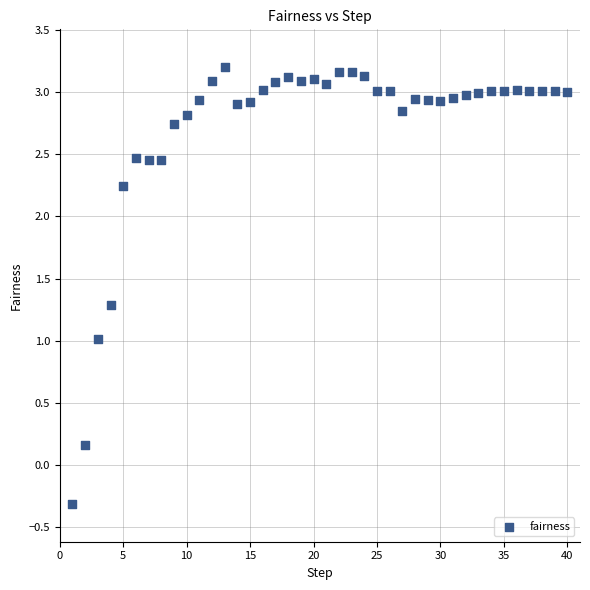

What is the range of Y values (max minus min)?

3.5